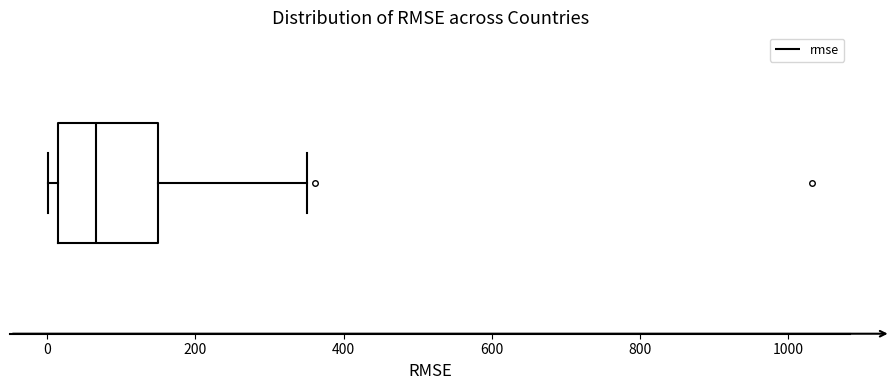

Read this box plot against the x-axis: the position of the median line, the range covered by the box, and the ends of both whiskers. The values are not printed on the chart, so give them approximately, as read against the axis.

median 60, box 20 to 140, whiskers 0 to 360